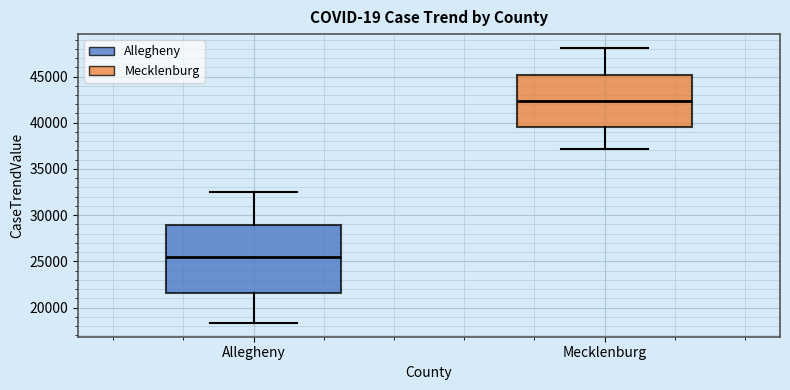

Which box has the lowest median line?

Allegheny